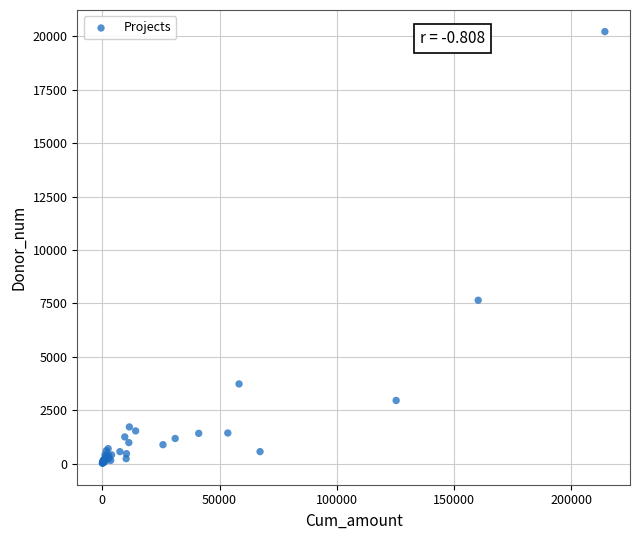

What Y value in the scatter plot is closest to 10125?

7649